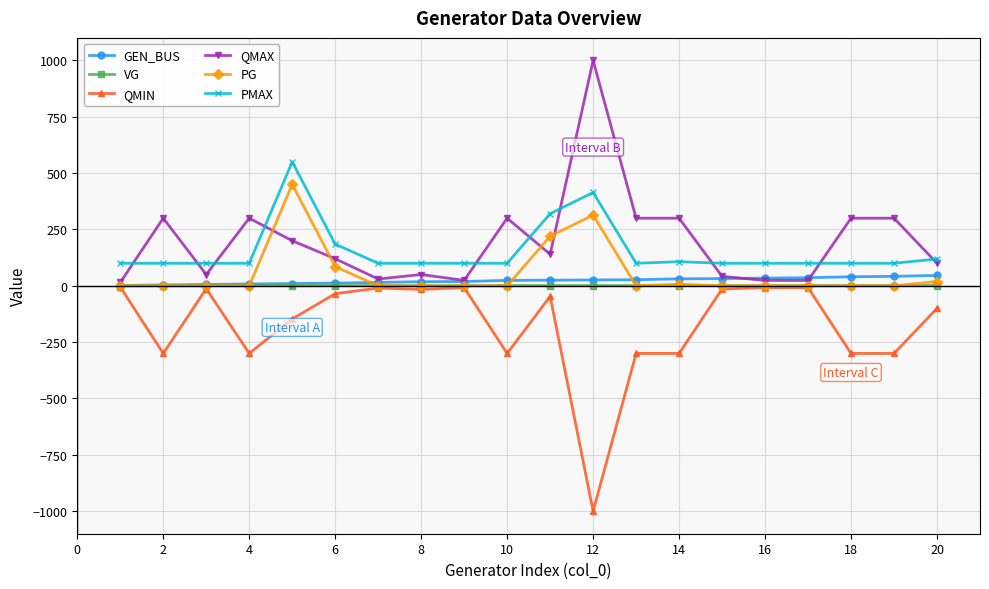

True or false: QMAX has more than 0 interior local peaks.

True